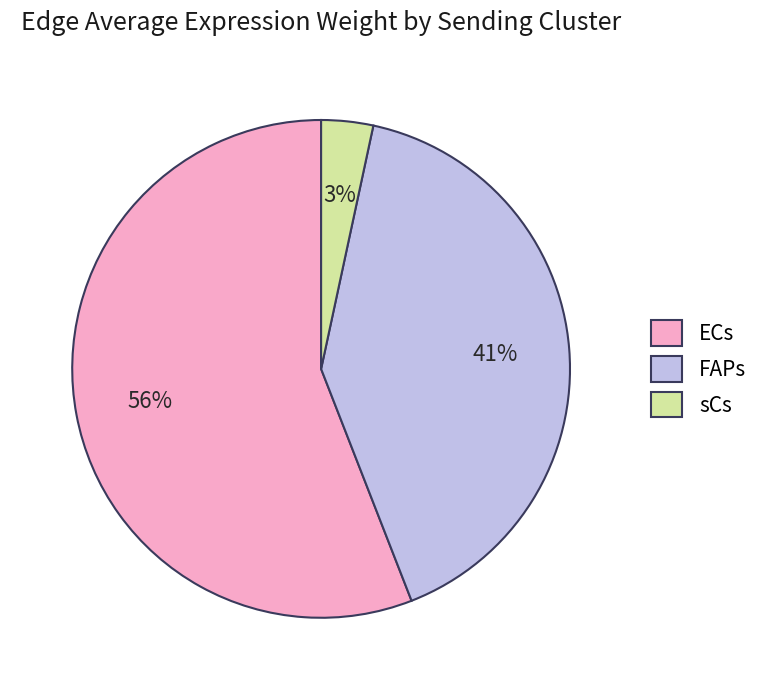

Is it true that sCs is 14% of the pie?

False